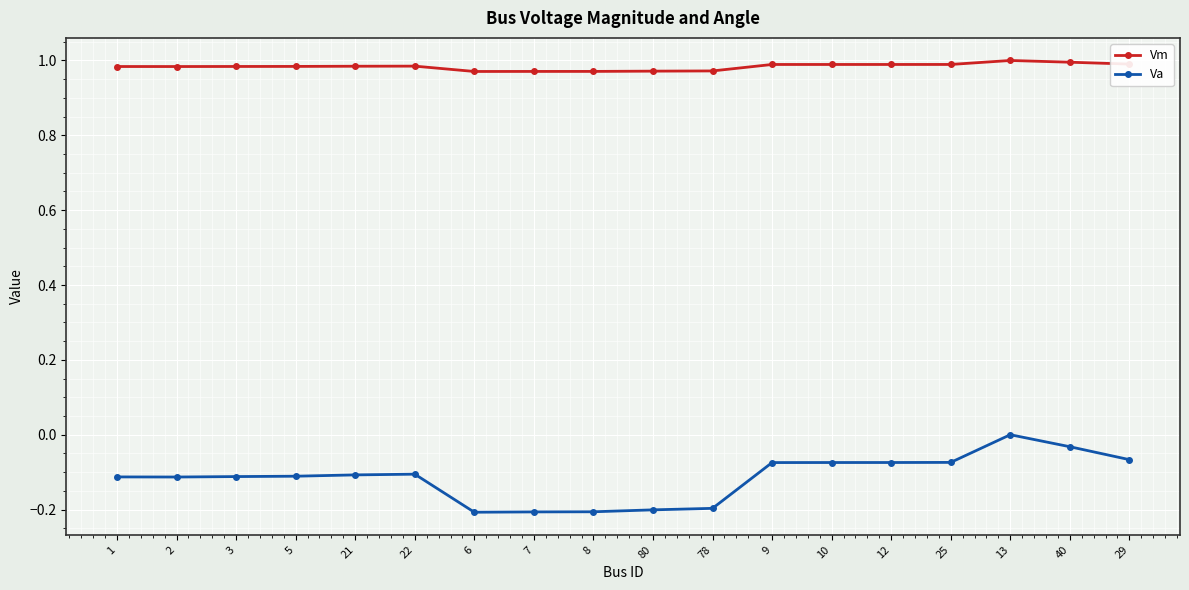

At how many categories does at least one series exceed 0?

18